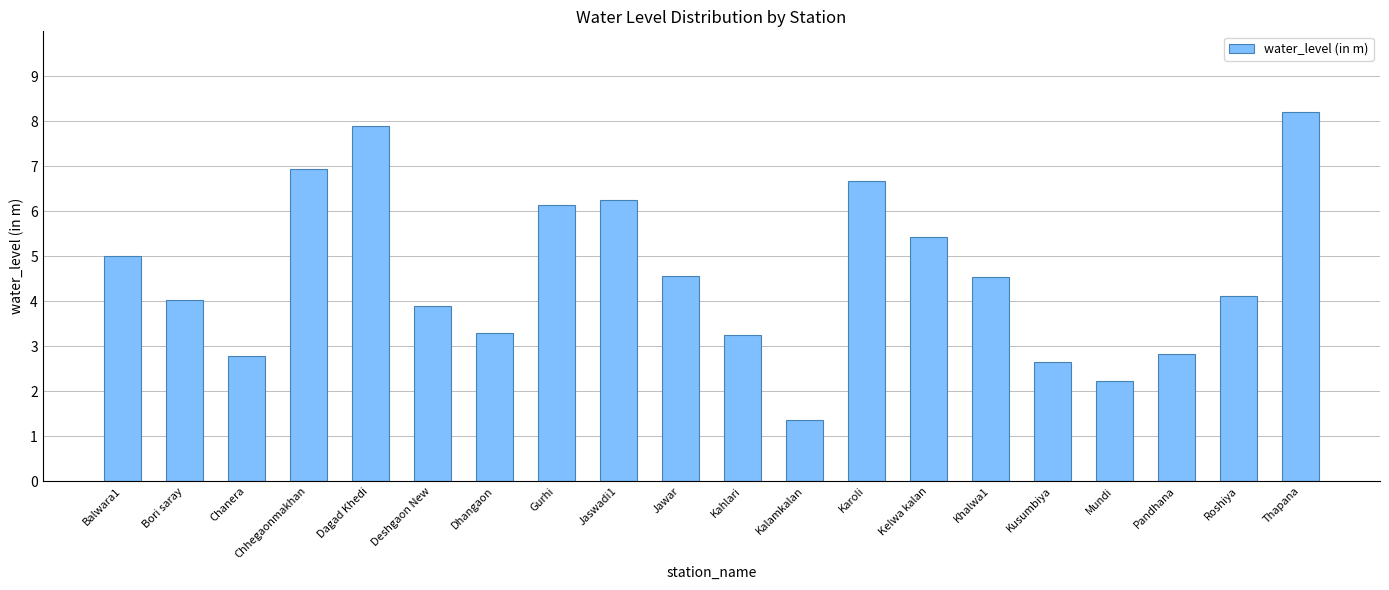

Does the chart contain any negative values?

No